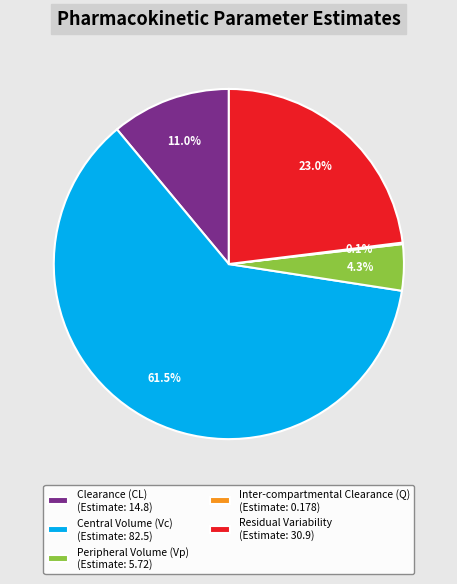

Which category has the biggest portion of the pie?

Central Volume (Vc)